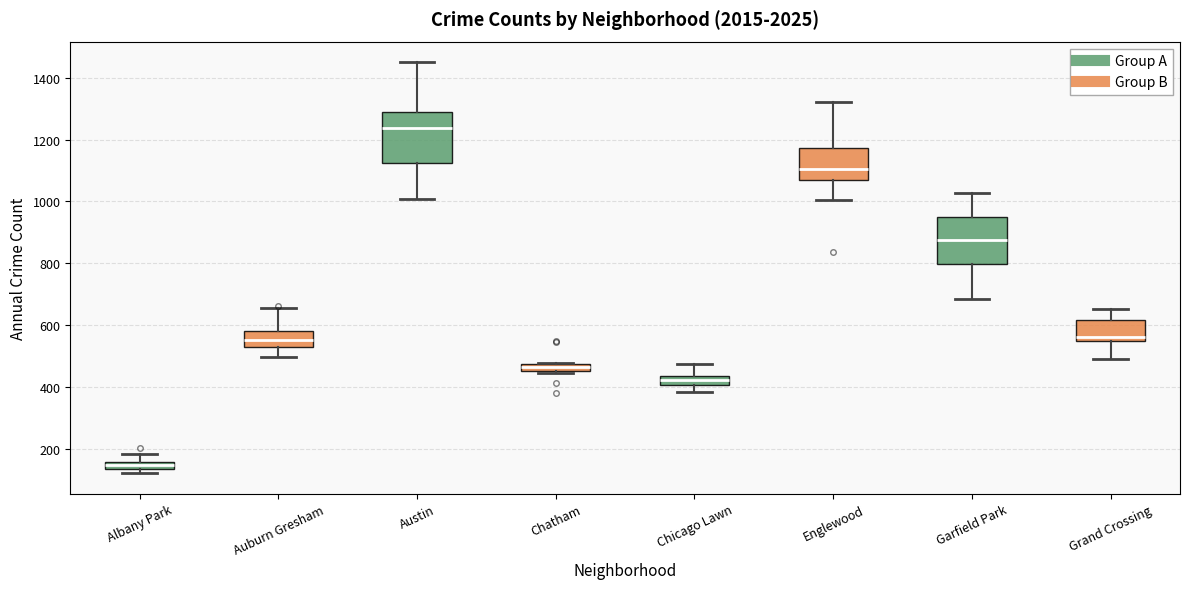

Where does the upper whisker of the box for Garfield Park end on the y-axis? The values are not printed on the chart, so give them approximately, as read against the axis.

1020